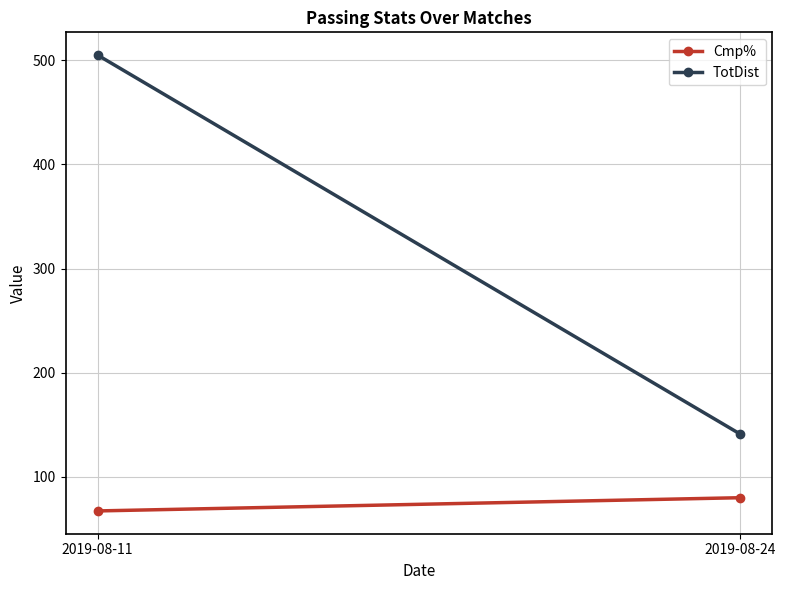

What is the value of the TotDist point at the 2nd from the left?

141.0